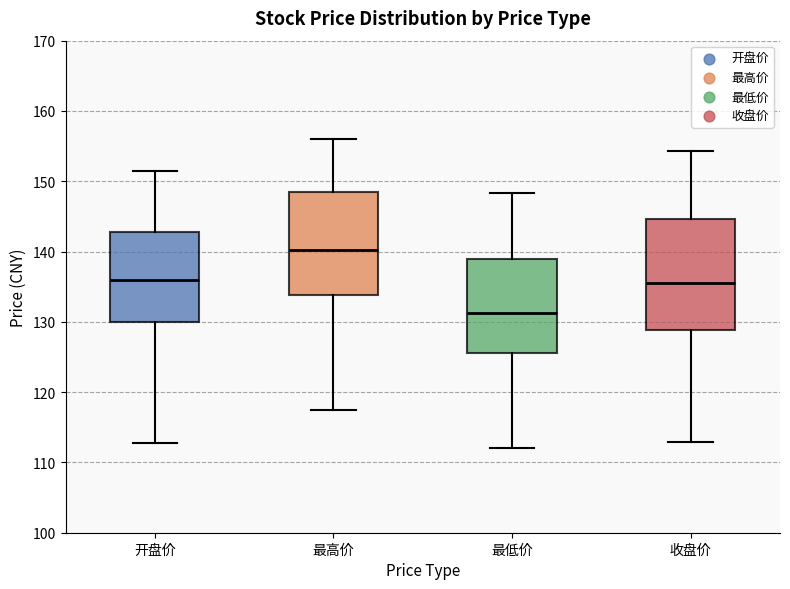

Where is the lower edge of the box for 最低价 on the y-axis? The values are not printed on the chart, so give them approximately, as read against the axis.

126